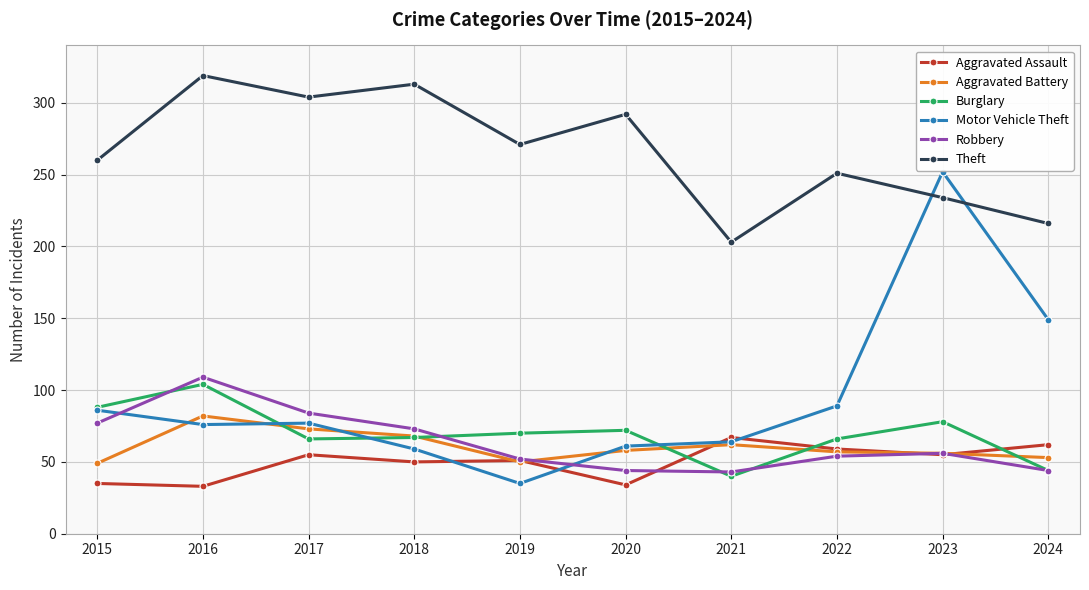

Is it true that Motor Vehicle Theft equals 89 at 2022?

True